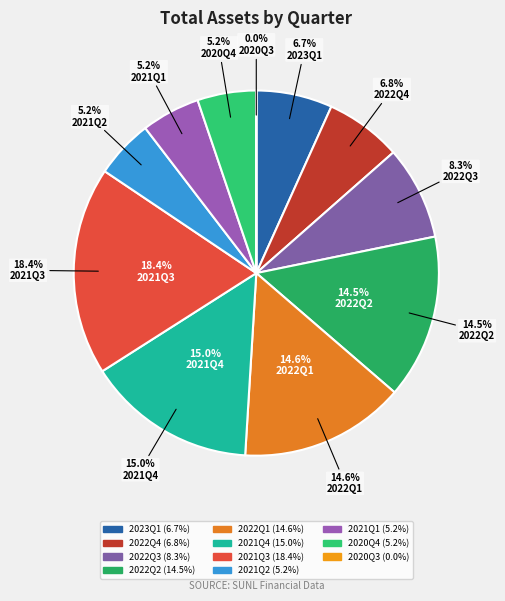

Which slice is the largest?

2021Q3